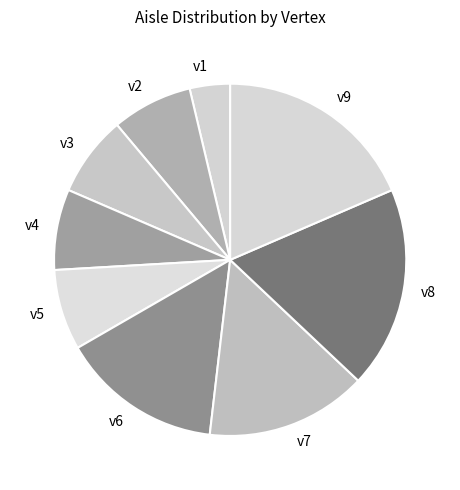

True or false: v6 accounts for 22% of the total.

False